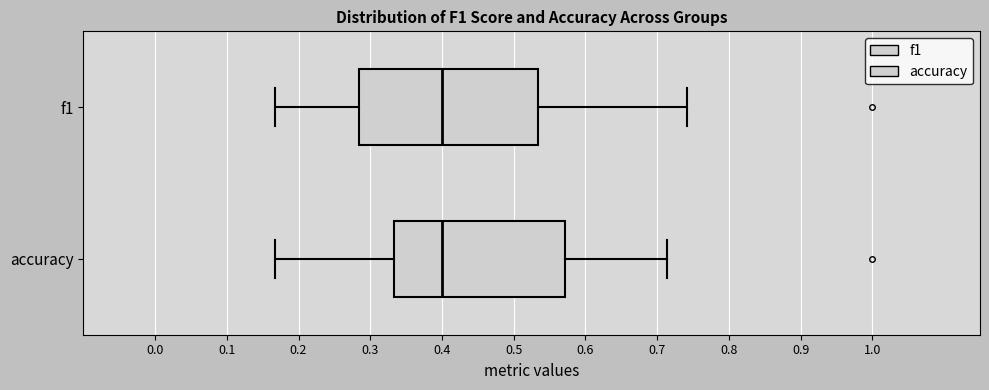

Where does the left whisker of the box for accuracy end on the x-axis? The values are not printed on the chart, so give them approximately, as read against the axis.

0.17